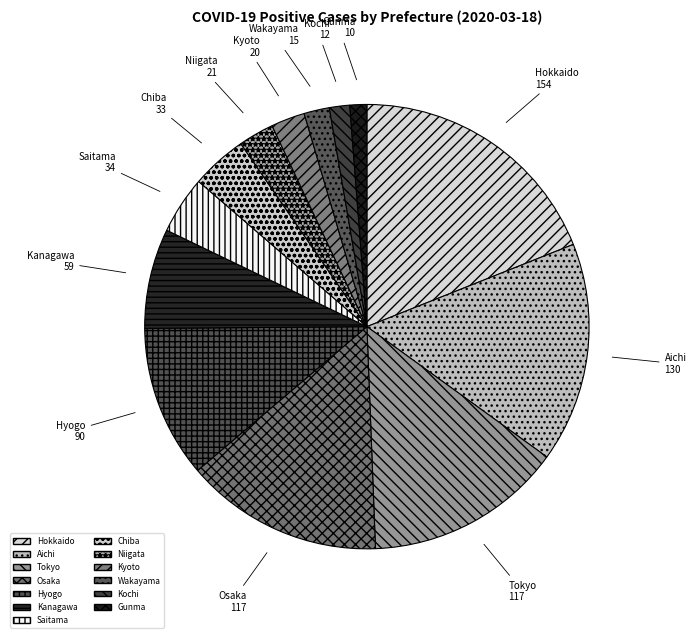

What percentage is NOT represented by Aichi?

84.0%